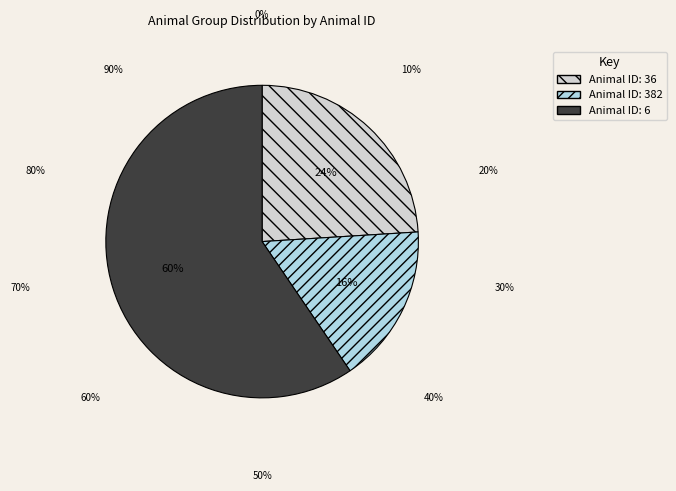

Does any single category account for the majority?

Yes